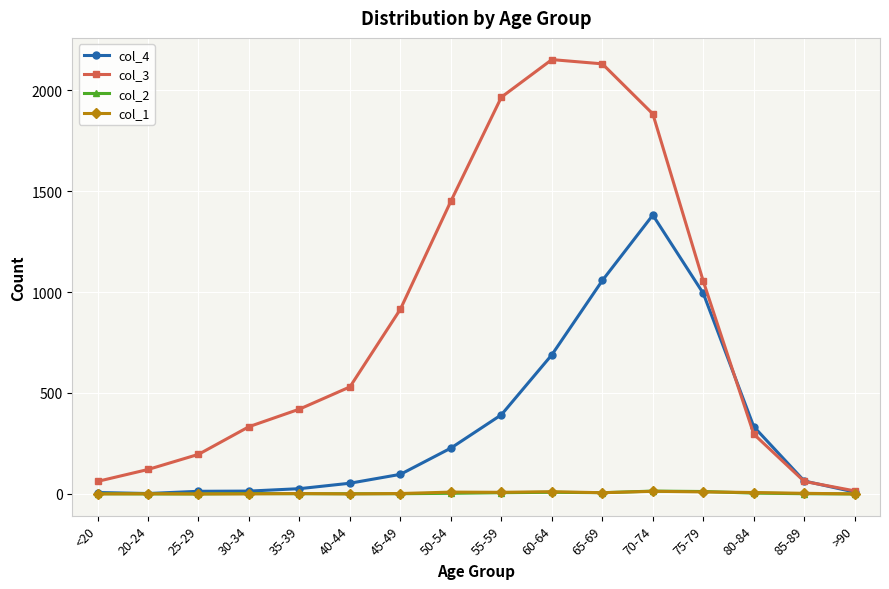

What is the approximate value of col_2 at 60-64?

8